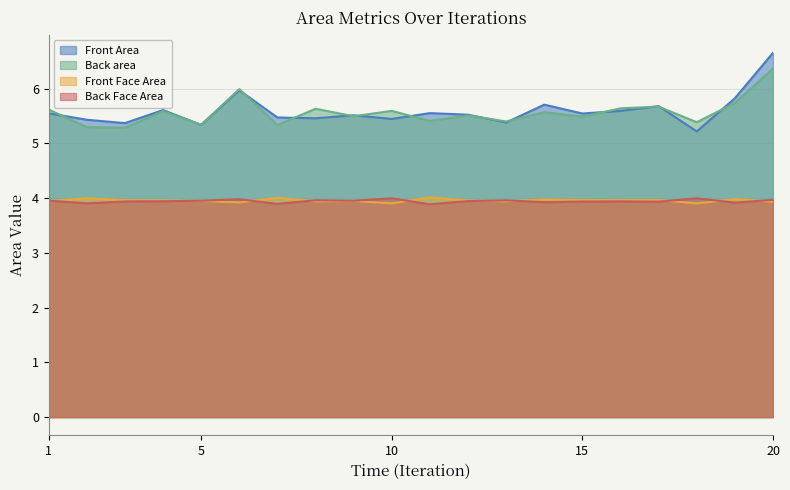

What is the value of the Back Face Area point at the 2nd from the left?

3.9